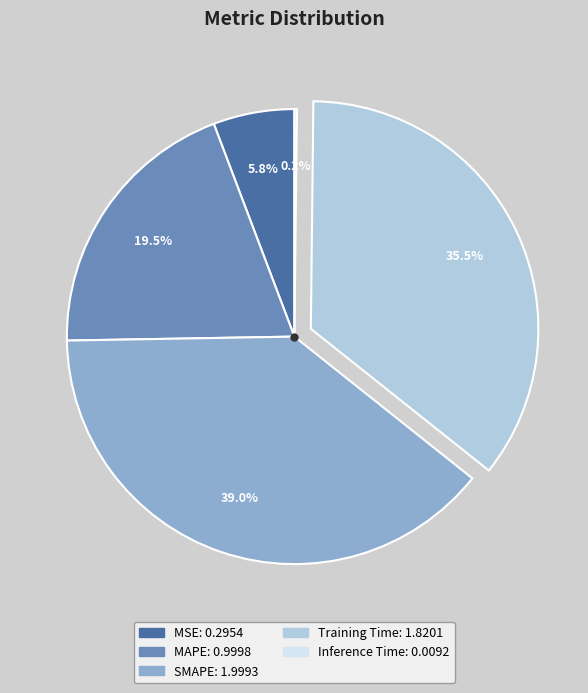

Which category has the biggest portion of the pie?

SMAPE